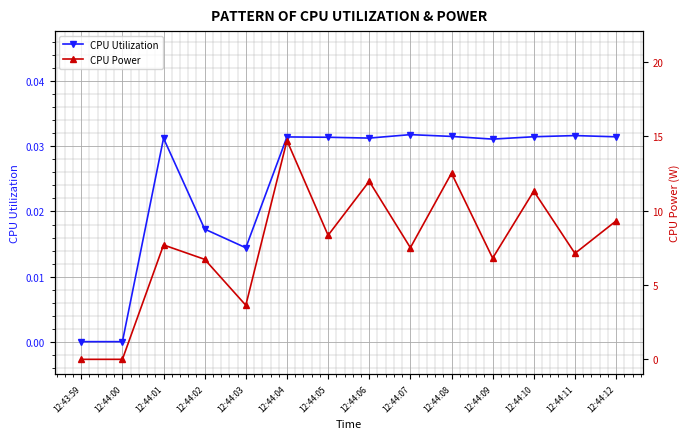

Rank the series at 12:44:03 from highest to lowest value.

CPU Power, CPU Utilization